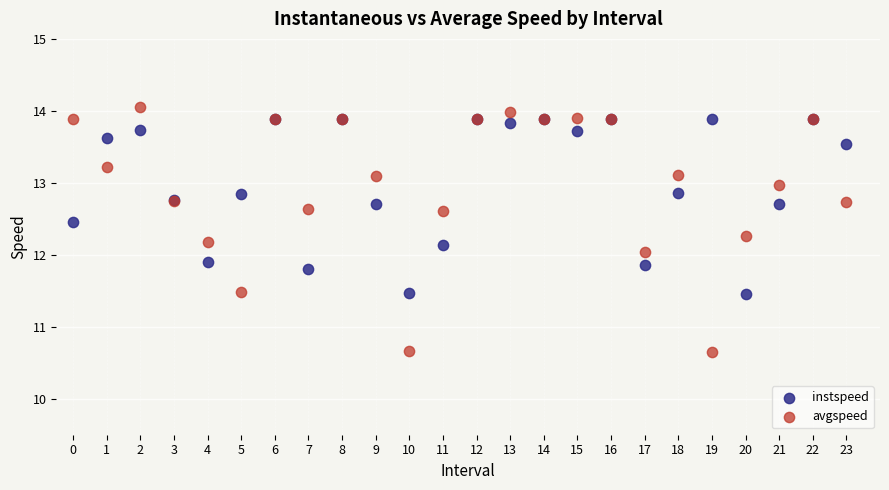

Which series contains the highest Y value?

avgspeed